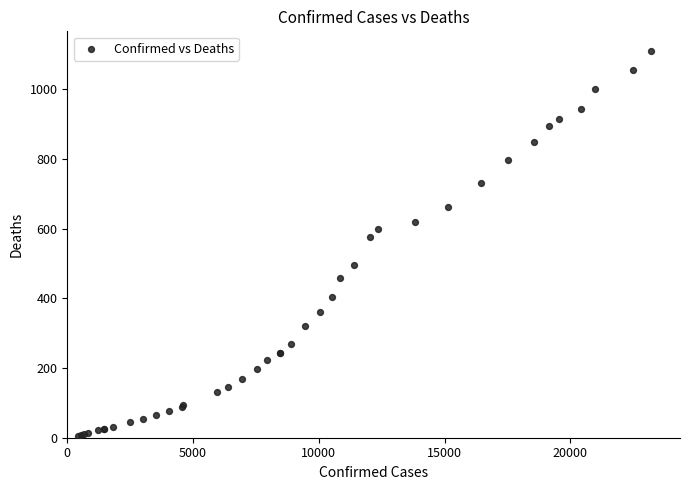

What Y value in the scatter plot is closest to 558?

576